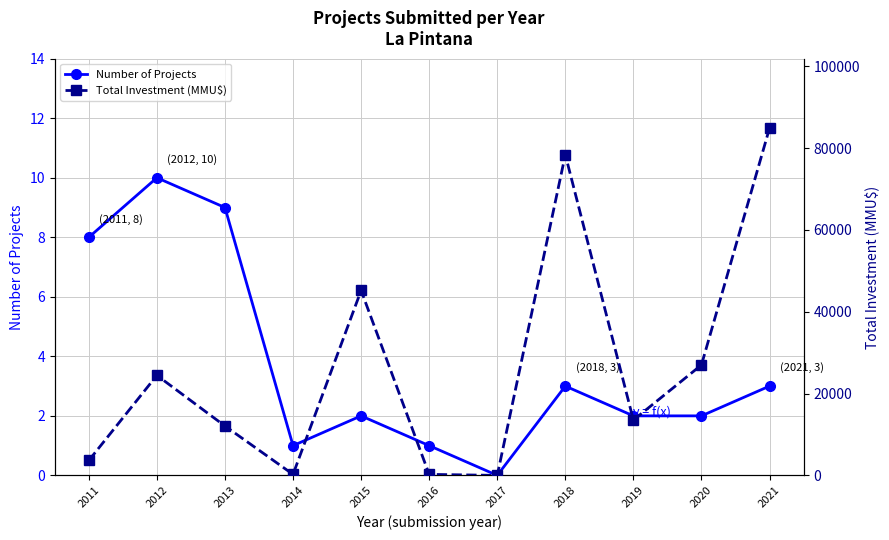

In Number of Projects, how many points are lower than both neighbors (excluding endpoints)?

2